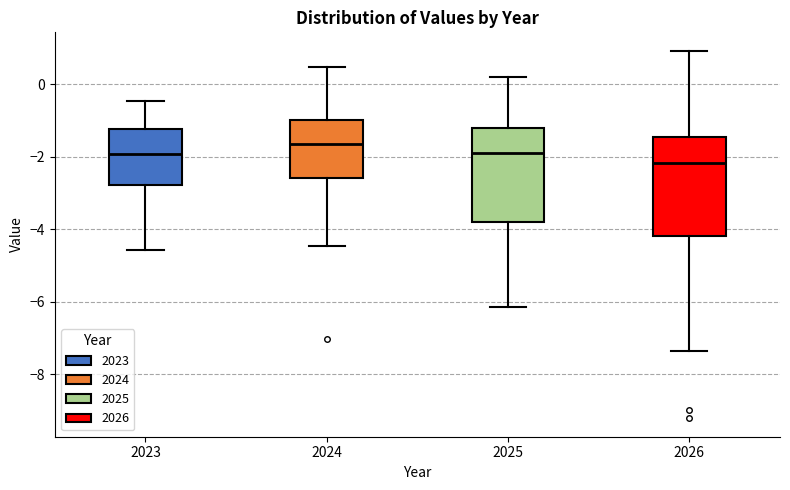

Which box has the lowest median line?

2026